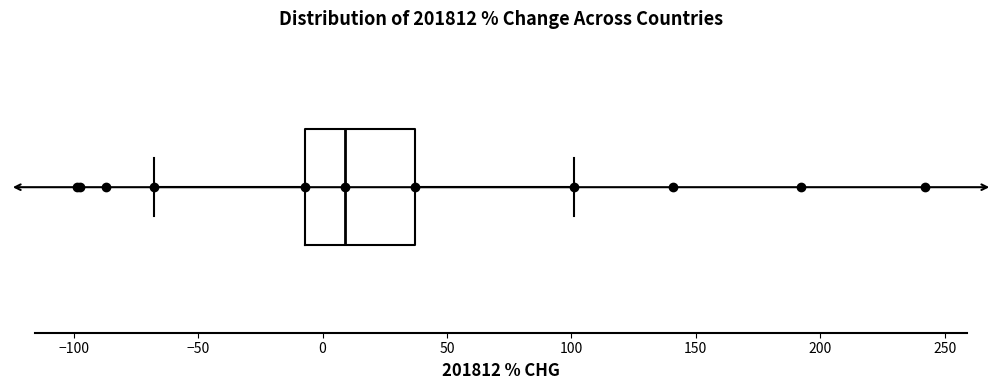

Where does the median line of the box sit on the x-axis? The values are not printed on the chart, so give them approximately, as read against the axis.

10